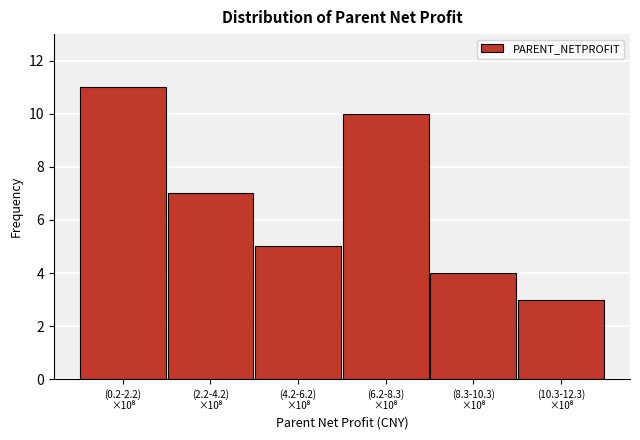

Reading right to left, what are all the values shown in this chart?

3	4	10	5	7	11